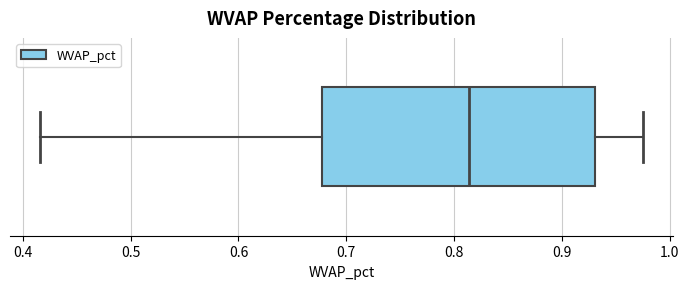

Where does the left whisker of the box end on the x-axis? The values are not printed on the chart, so give them approximately, as read against the axis.

0.42